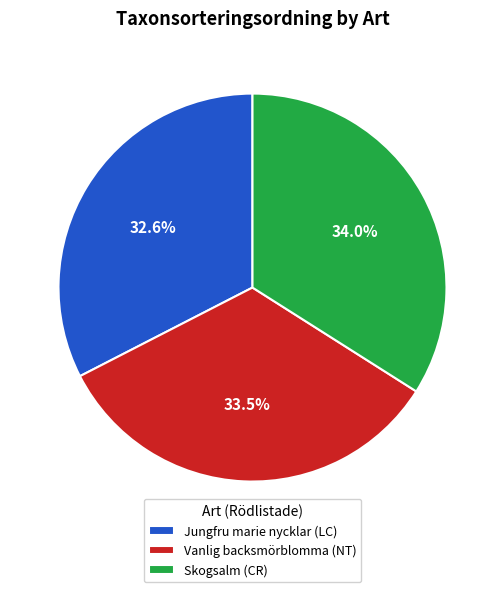

Approximately how many times larger is the value at Skogsalm (CR) compared to Jungfru marie nycklar (LC)?

1.0